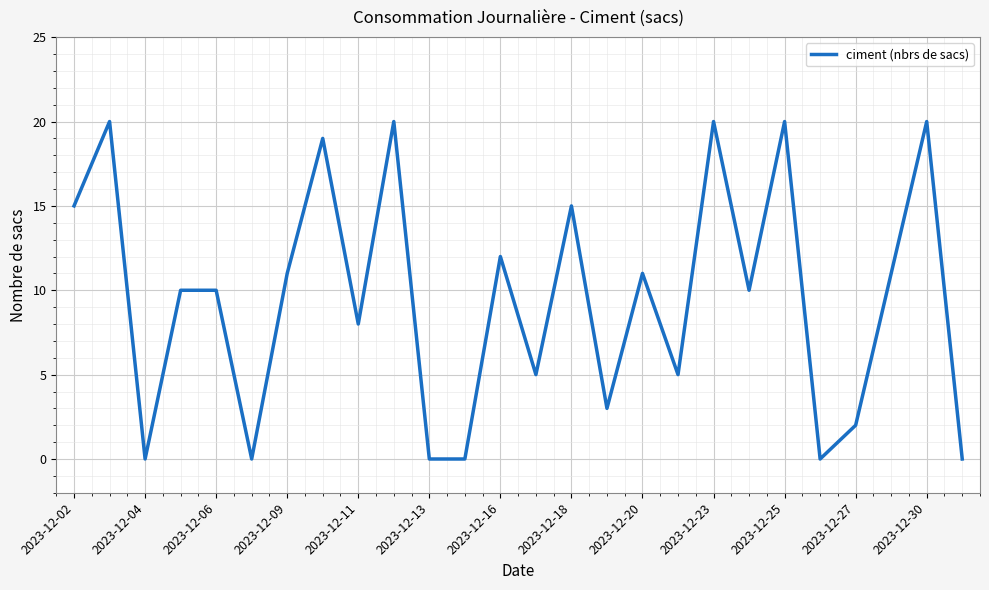

True or false: the data has more than 1 interior local peaks.

True